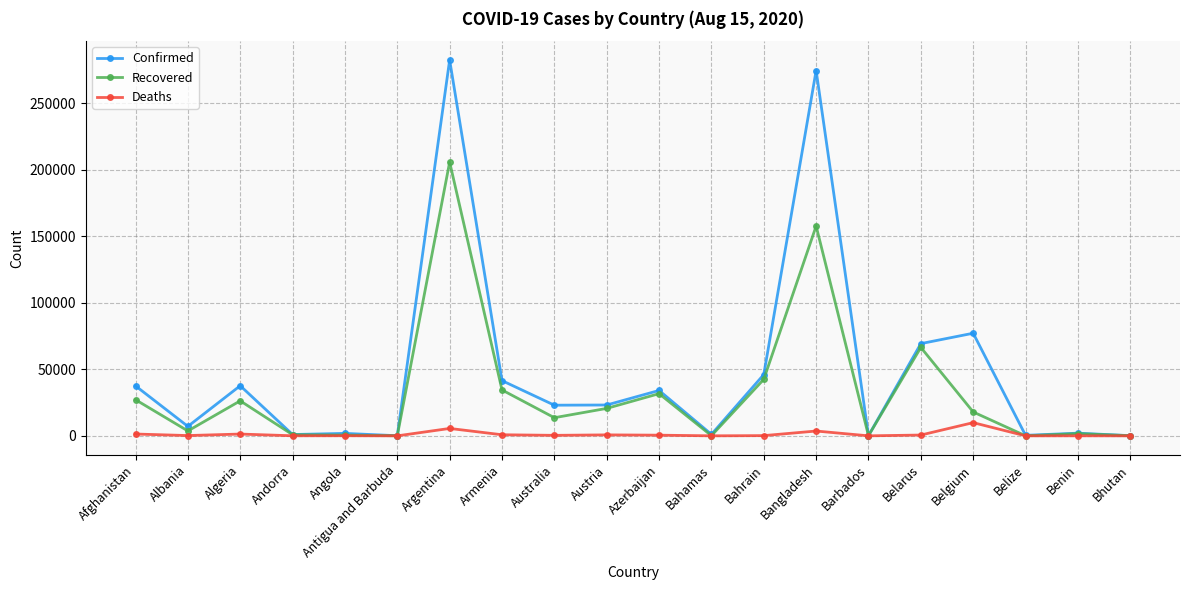

What is the average value of the Confirmed series?

48016